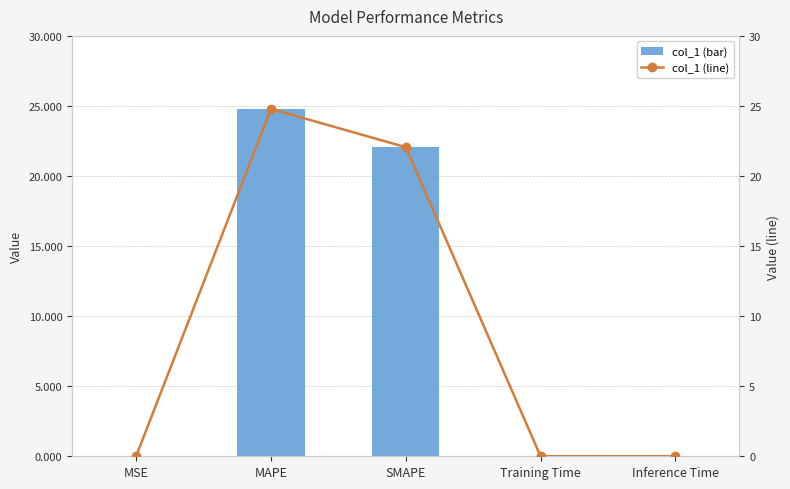

At which category does the chart reach its peak across all series?

MAPE